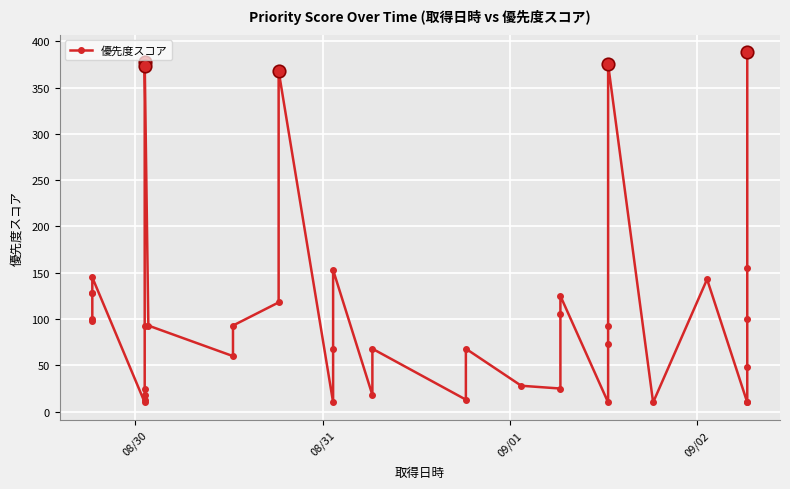

What is the greatest value displayed?

388